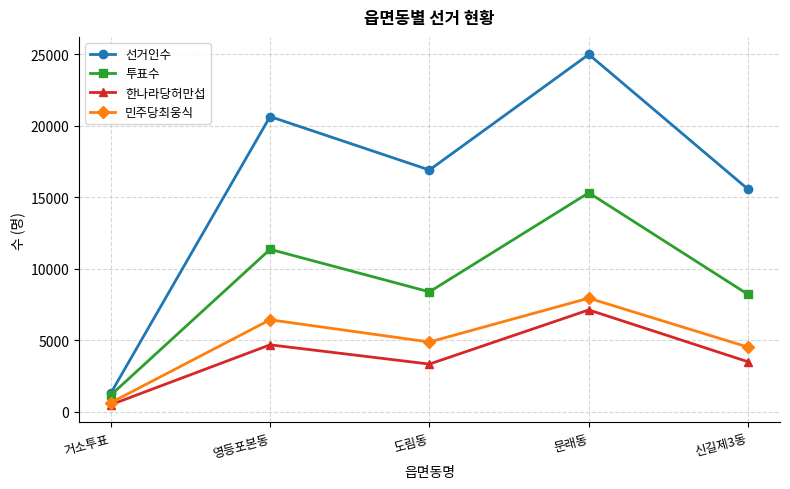

What is the difference between the 한나라당허만섭 values at 신길제3동 and 도림동?

159